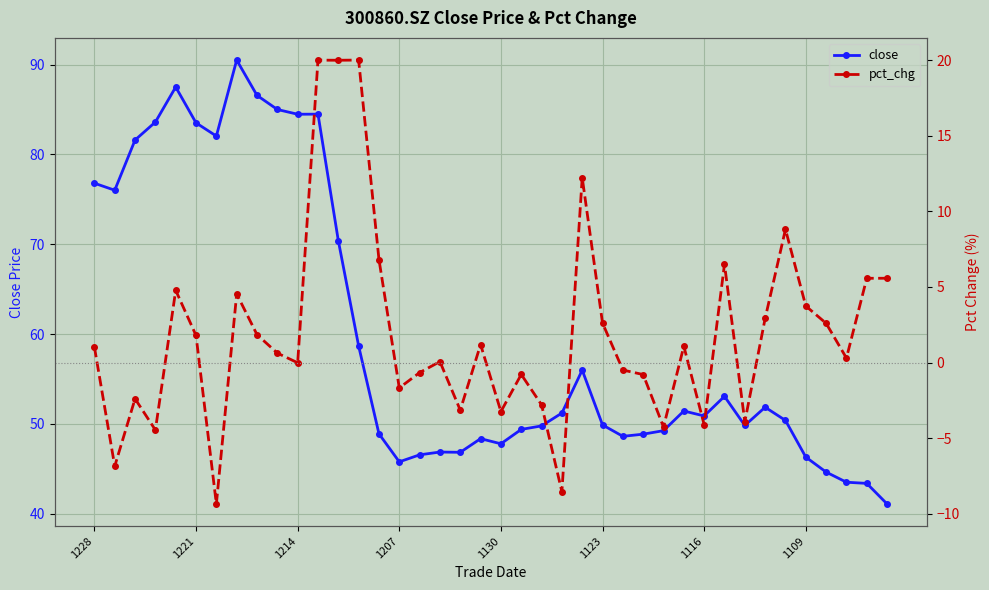

What is the minimum value shown in the chart?

-9.3